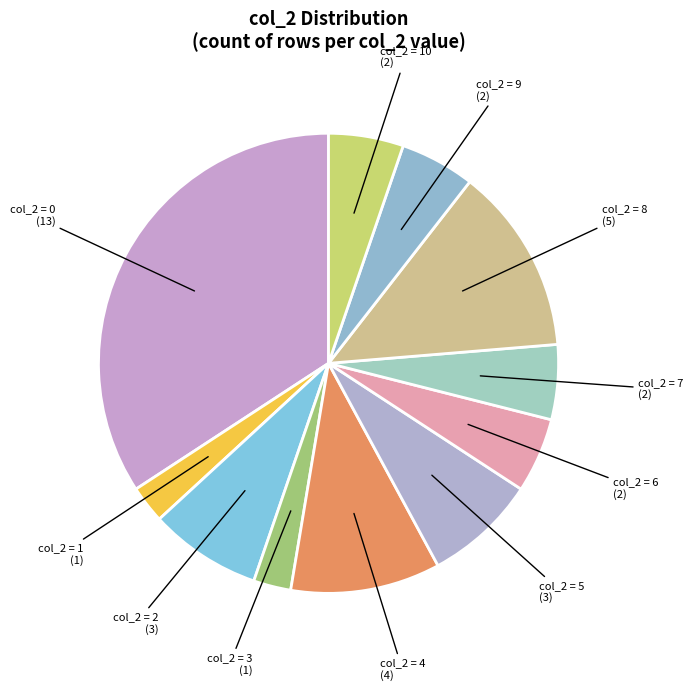

Count the number of slices in the pie.

11